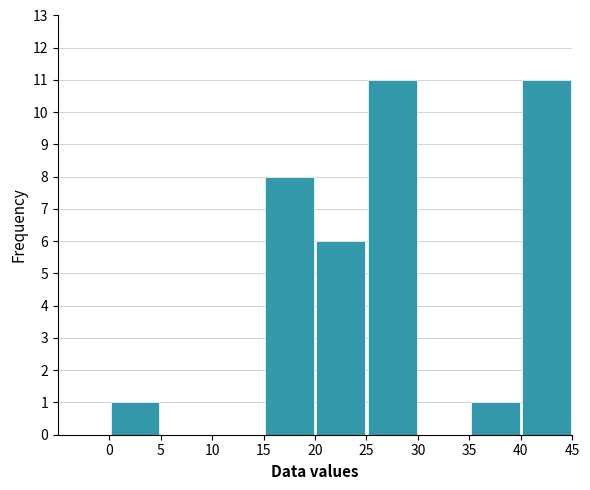

Reading left to right, transcribe this chart: for each bar, give the range it covers on the x-axis and its height. The values are not printed on the chart, so give them approximately, as read against the axis.

0 to 5: 1
5 to 10: 0
10 to 15: 0
15 to 20: 8
20 to 25: 6
25 to 30: 11
30 to 35: 0
35 to 40: 1
40 to 45: 11